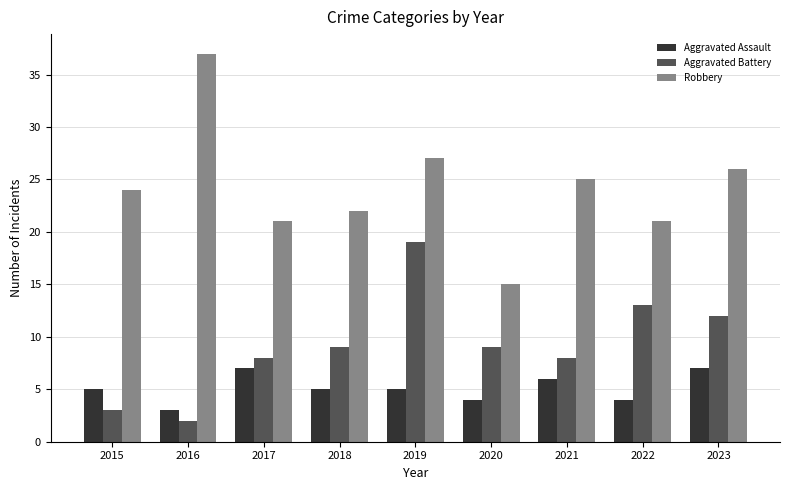

What is the greatest value displayed?

37